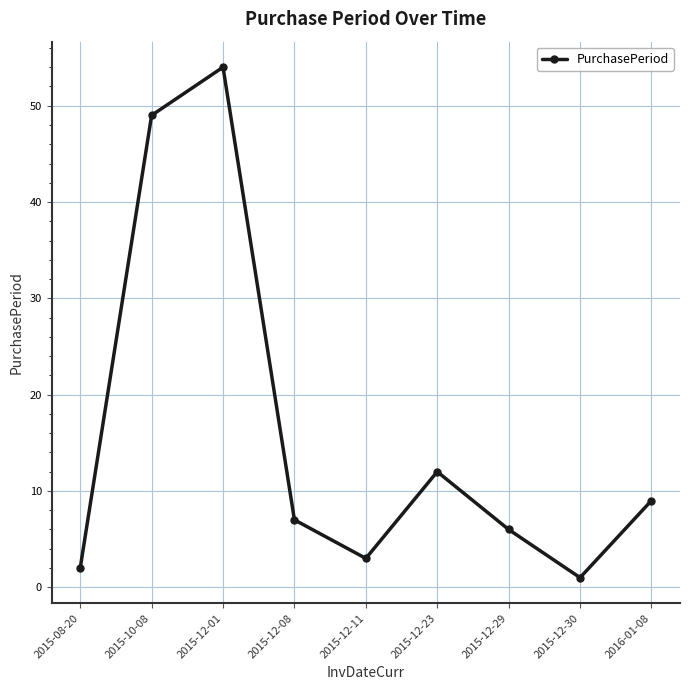

What is the difference between the values at 2015-12-08 and 2015-12-01?

47